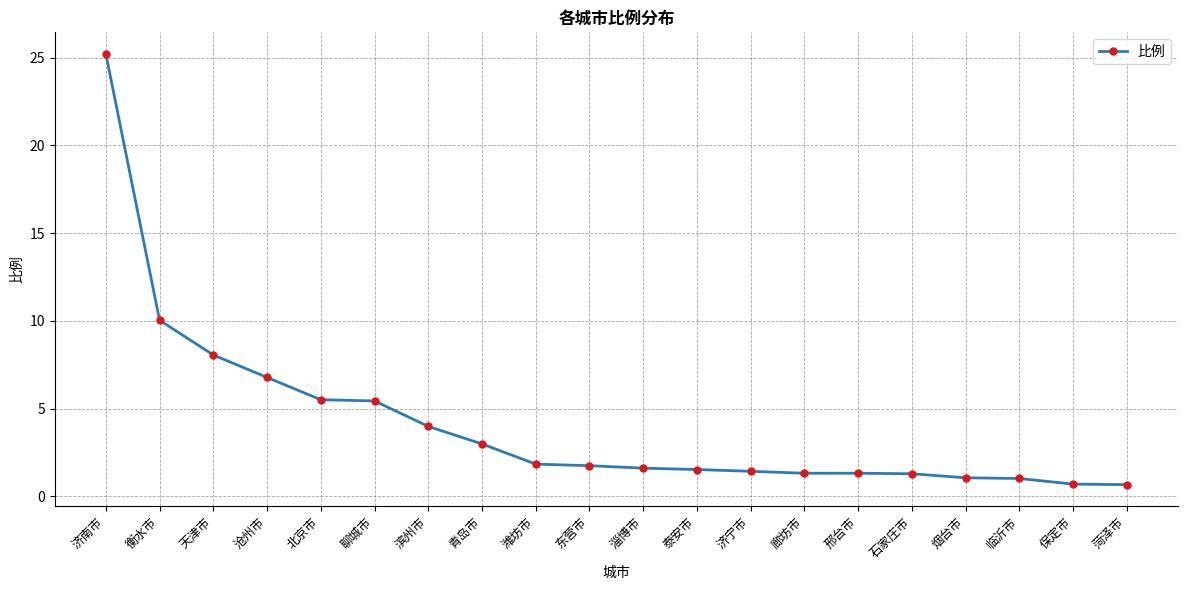

Which category has the highest value across all series?

济南市